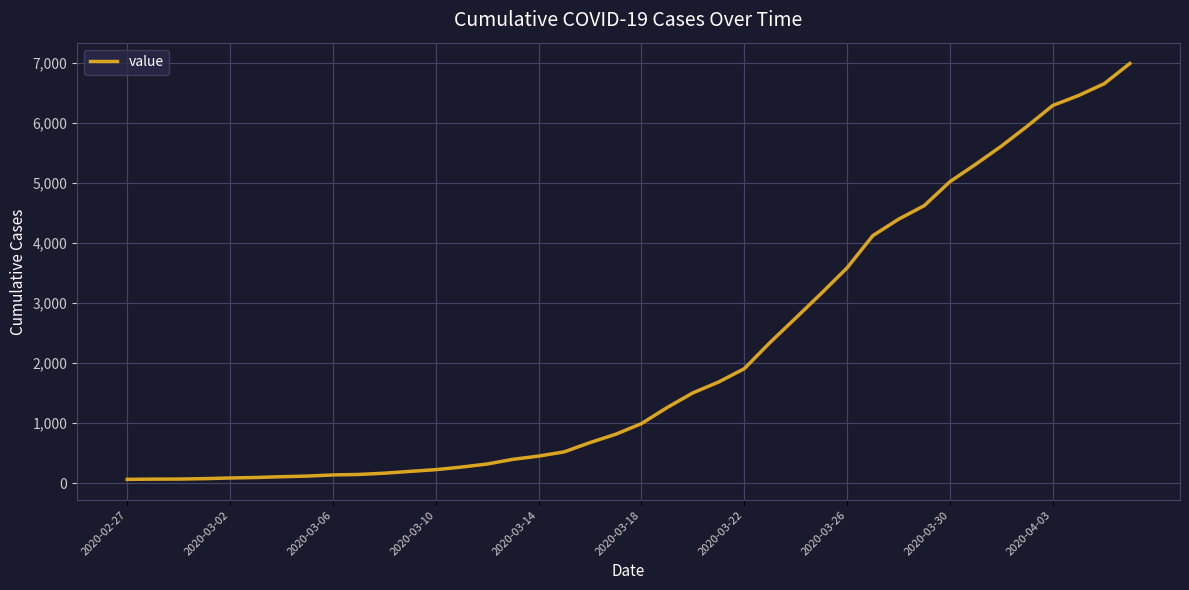

Does the chart have visible grid lines?

Yes